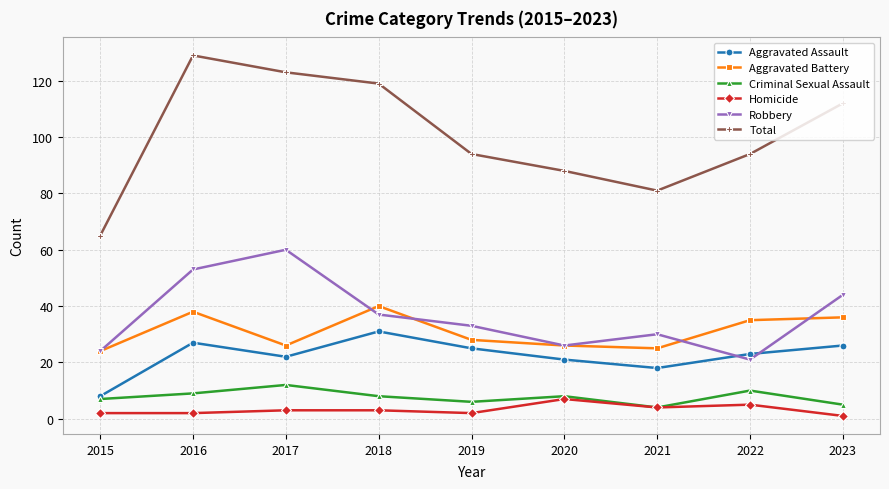

At which label does Criminal Sexual Assault first exceed 8?

2016